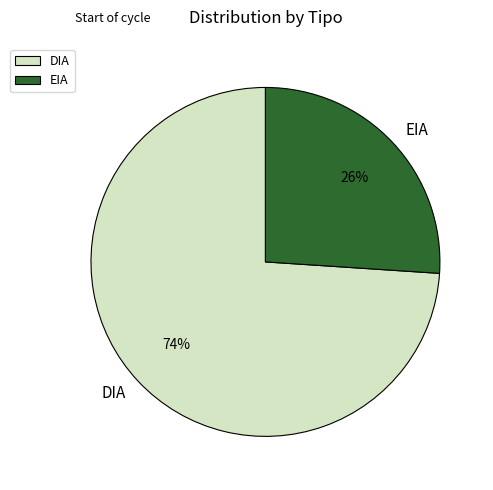

Which category has the biggest portion of the pie?

DIA